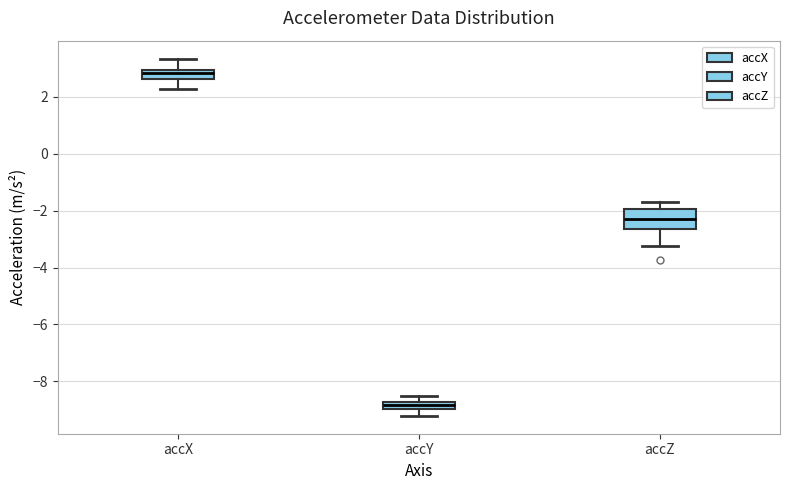

Which box has the highest median line?

accX